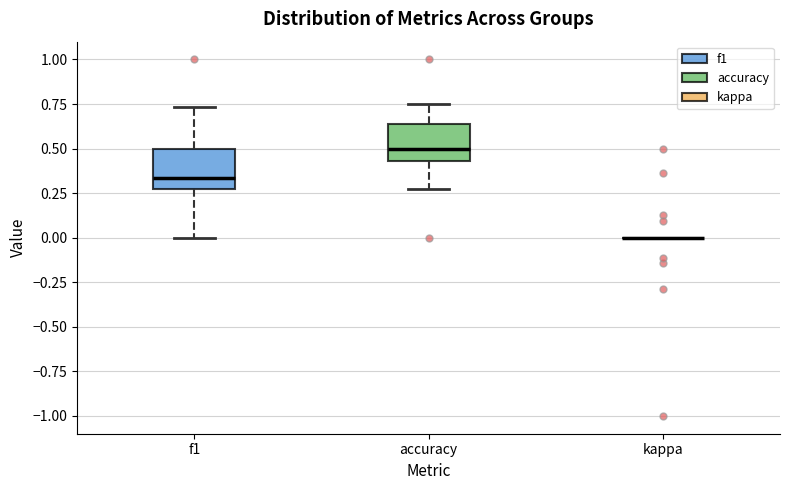

Reading left to right, transcribe this box plot: for each box, give where its median line is, the range the box spans, and where its two whiskers end, as read against the y-axis. The values are not printed on the chart, so give them approximately, as read against the axis.

f1: median 0.35, box 0.25 to 0.50, whiskers 0.00 to 0.75
accuracy: median 0.50, box 0.45 to 0.65, whiskers 0.25 to 0.75
kappa: box collapsed to a line at 0.00, whiskers 0.00 to 0.00